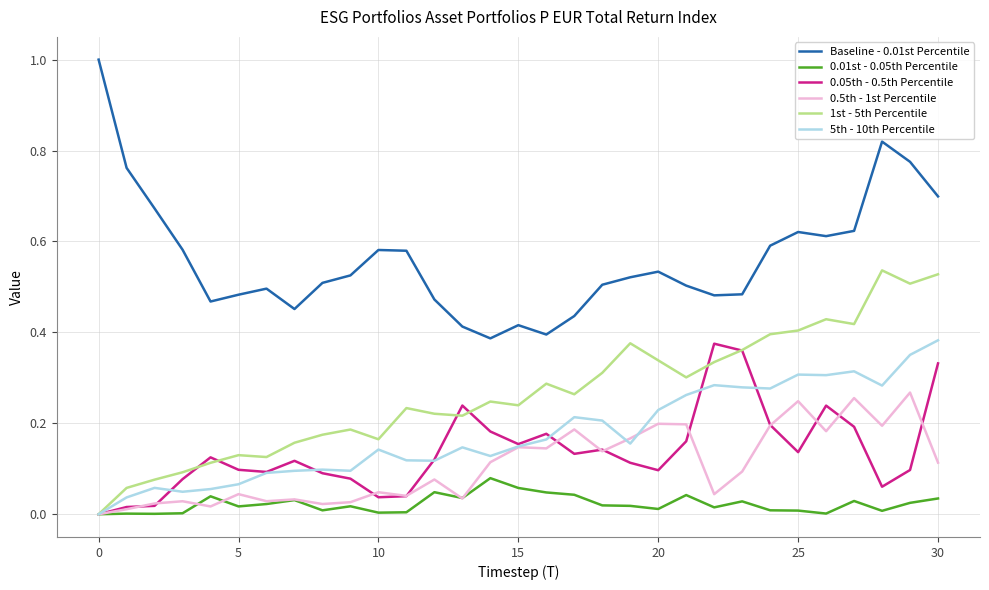

True or false: 0.5th - 1st Percentile and Baseline - 0.01st Percentile intersect in this chart.

False